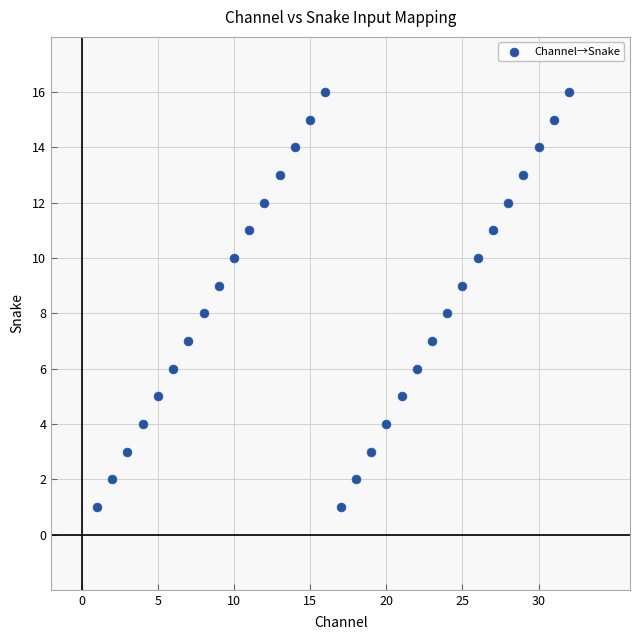

What is the range of X values (max minus min)?

31